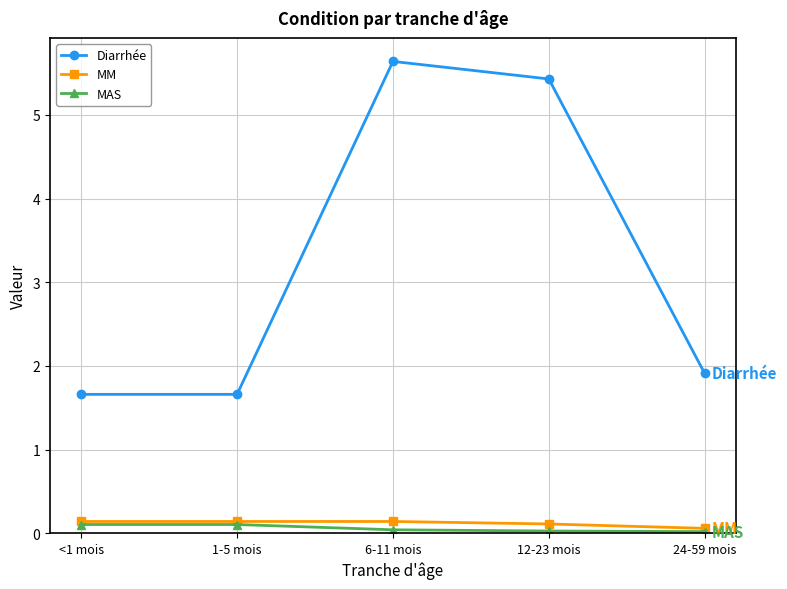

Does the chart have visible grid lines?

Yes